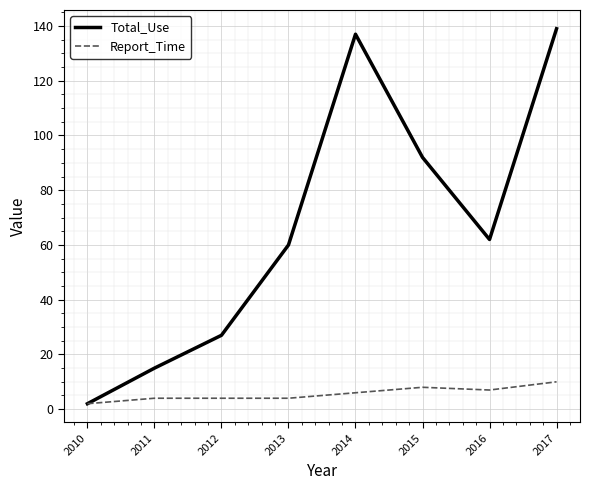

Where is Total_Use nearest to the value 70?

2016